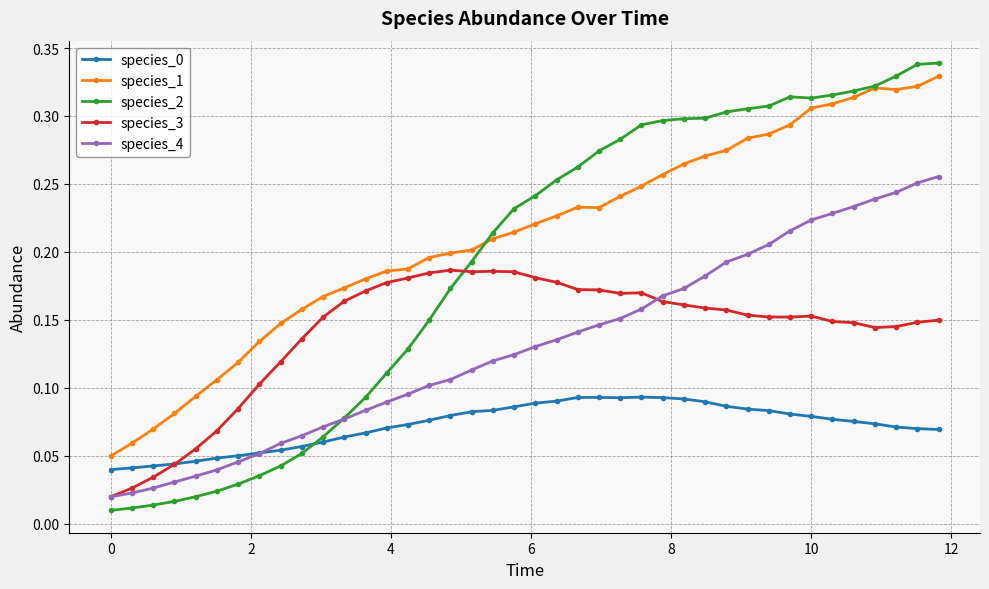

Count the species_1 values in the range 0 to 1.

40